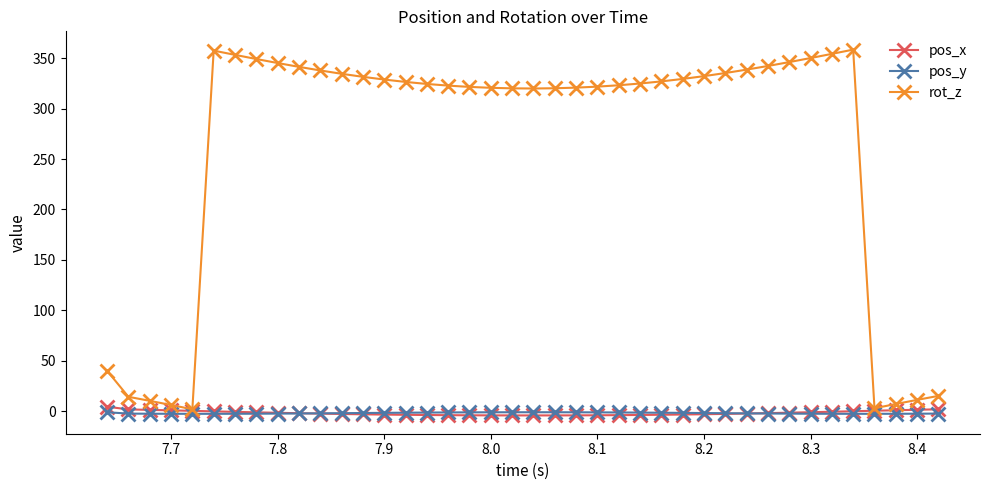

Which series has the widest spread of values?

rot_z